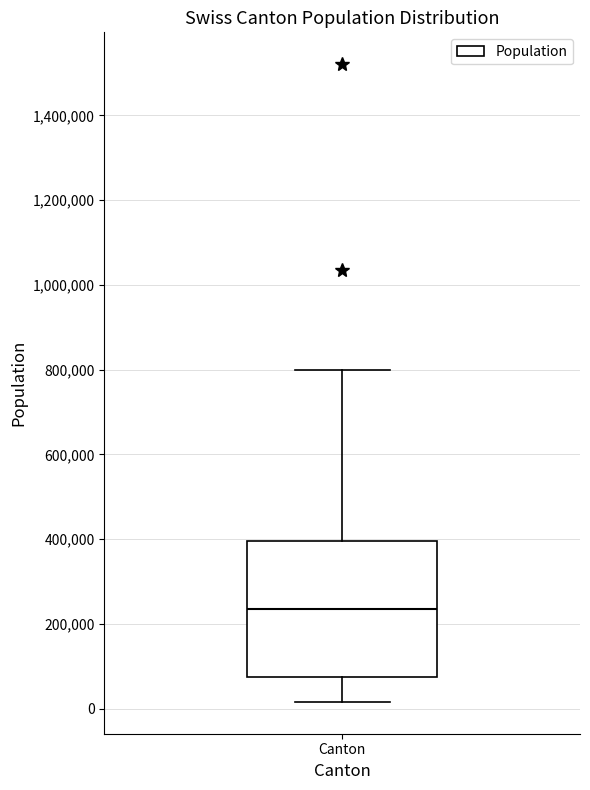

Where does the lower whisker of the box for Canton end on the y-axis? The values are not printed on the chart, so give them approximately, as read against the axis.

20000